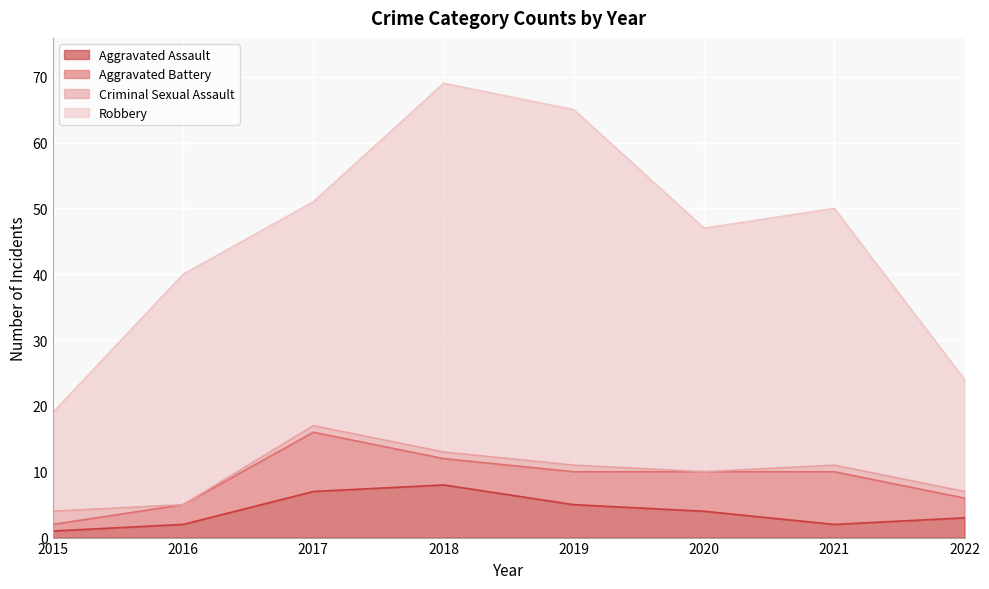

The Aggravated Assault series shows 2 at 2021. True or false?

True